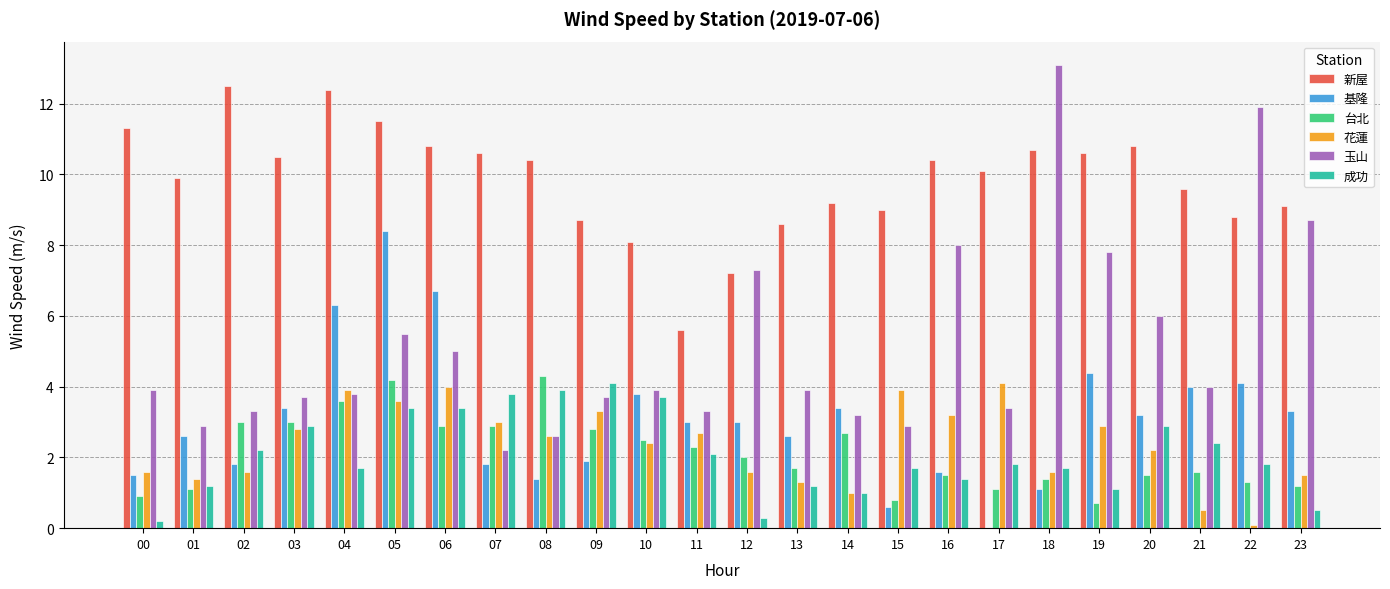

Which series changed the most between 09 and 13?

成功